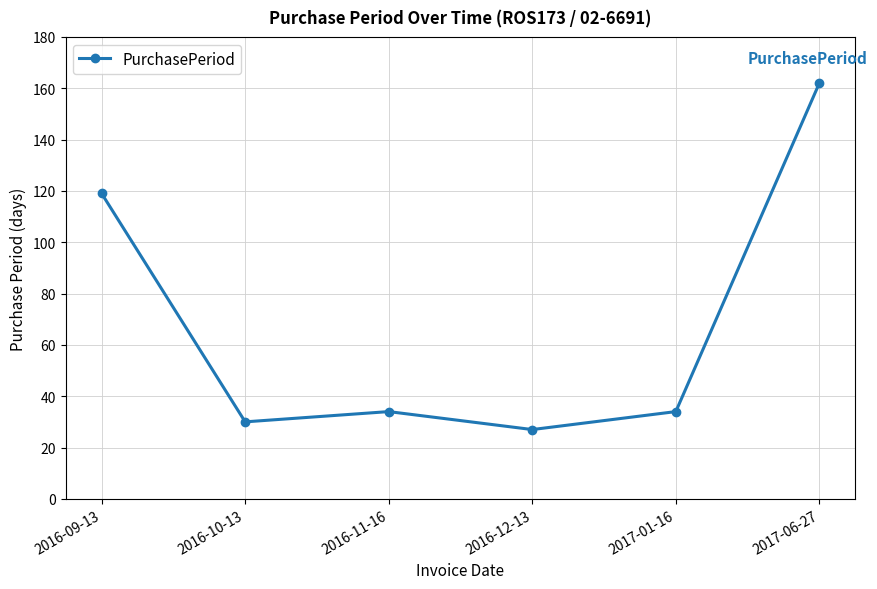

Where is the data nearest to the value 94?

2016-09-13